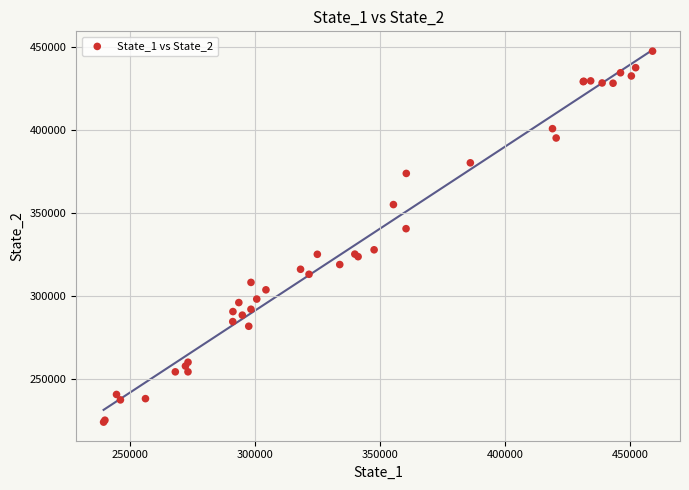

What Y value in the scatter plot is closest to 336040?

340831.4